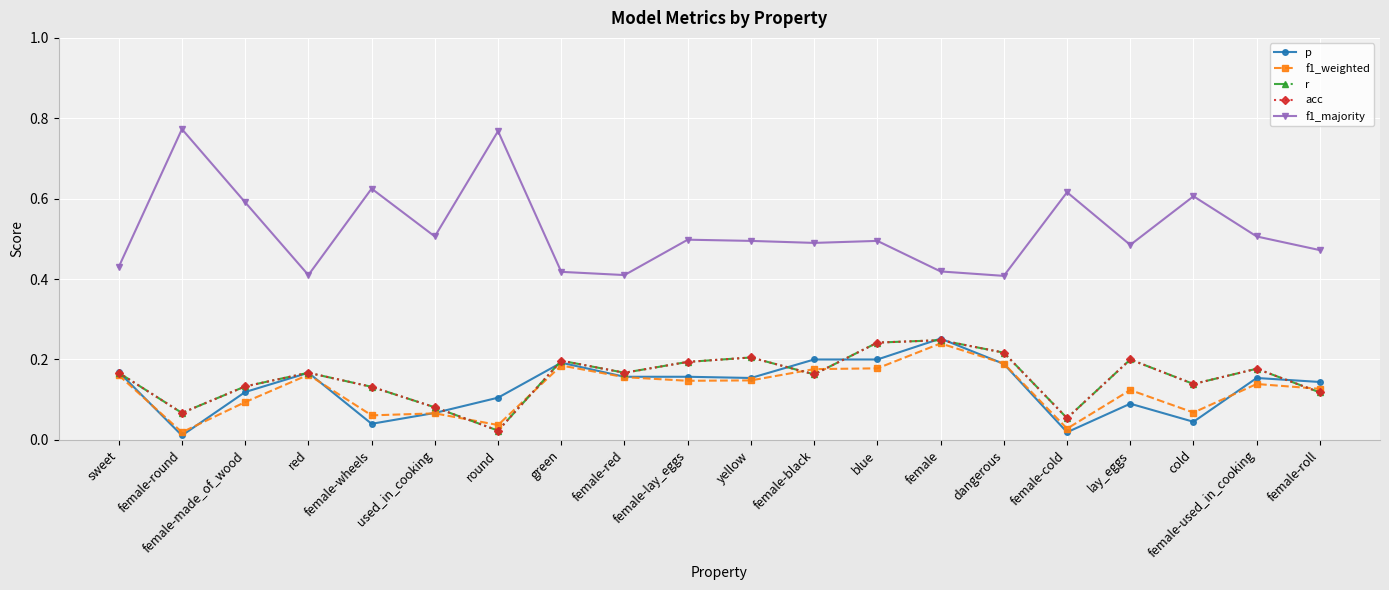

Is the value of r at female greater than the value of f1_majority at cold?

No